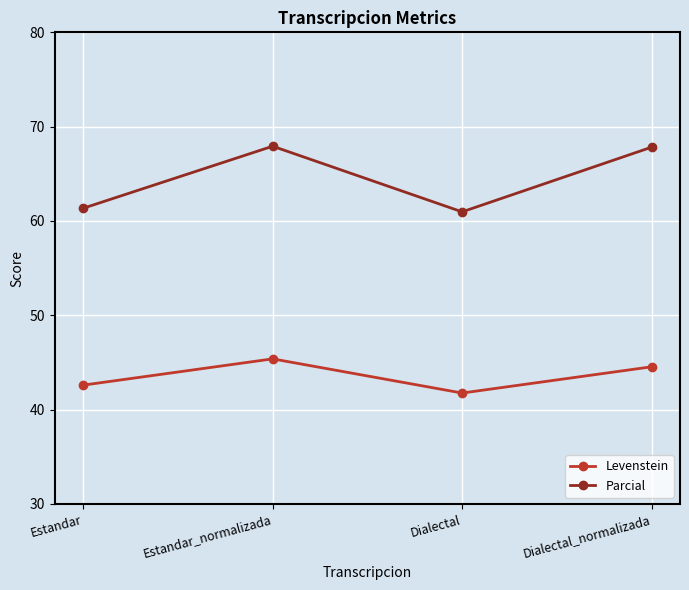

Which category has the highest value in the Levenstein series?

Estandar_normalizada